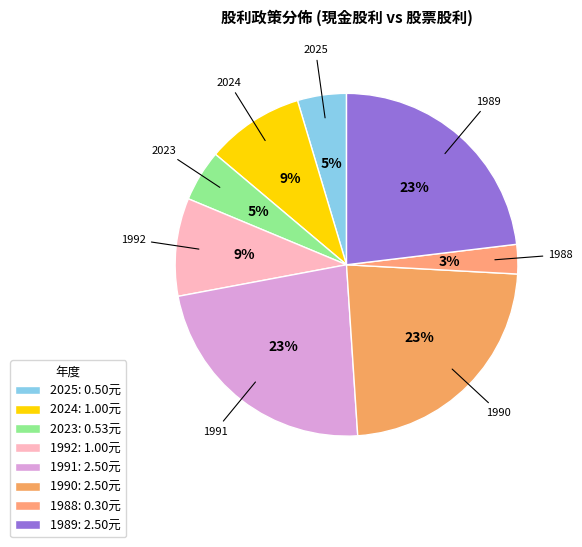

Count the number of slices in the pie.

8